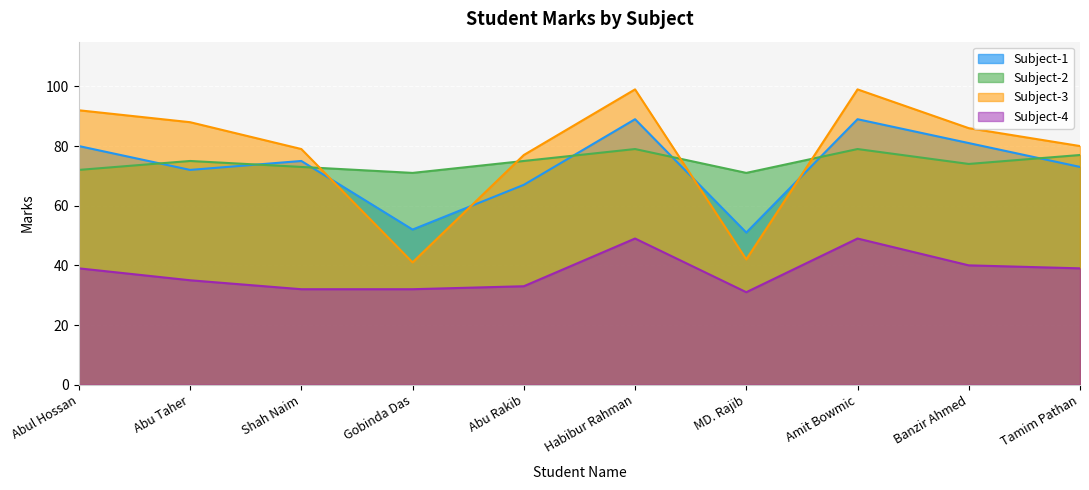

Where is Subject-2 nearest to the value 75?

Abu Taher